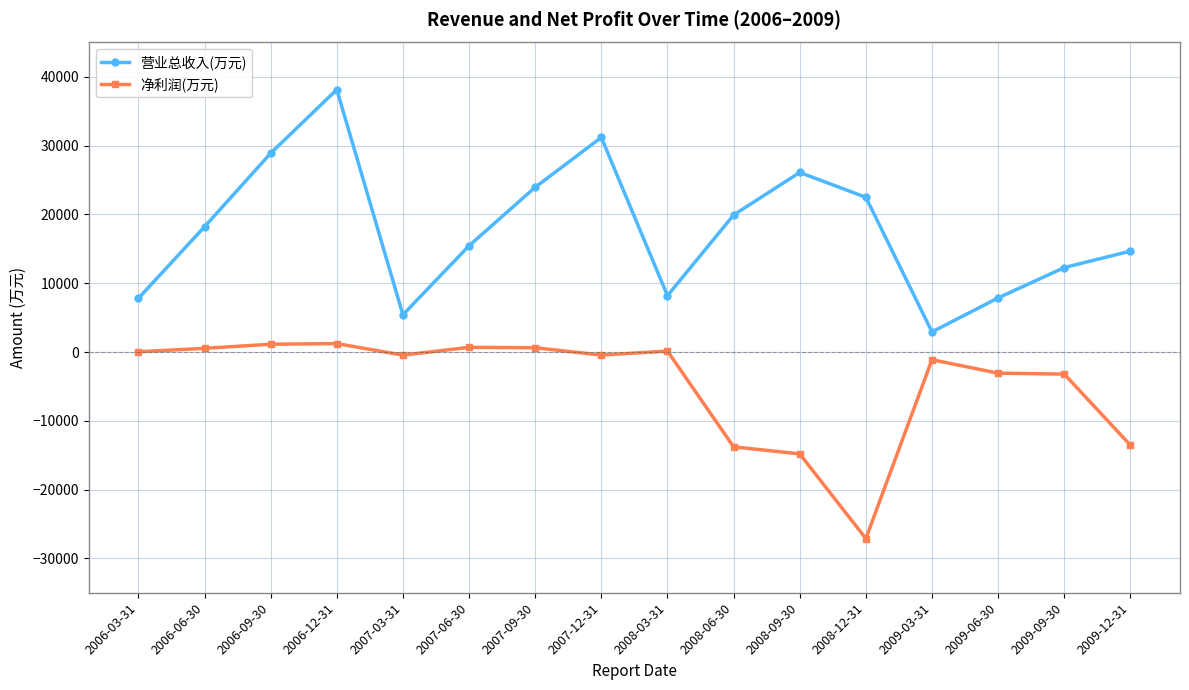

Which series has the widest spread of values?

营业总收入(万元)